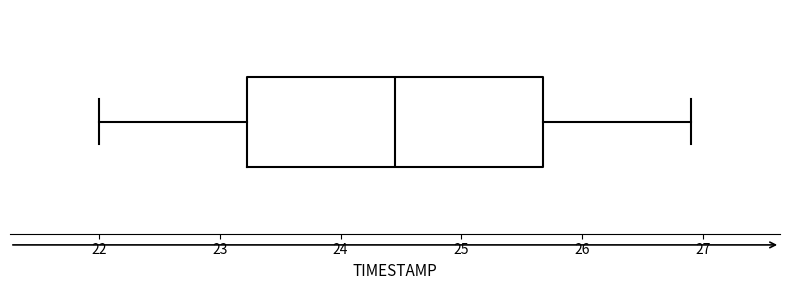

Read this box plot against the x-axis: the position of the median line, the range covered by the box, and the ends of both whiskers. The values are not printed on the chart, so give them approximately, as read against the axis.

median 24.5, box 23.2 to 25.7, whiskers 22.0 to 26.9